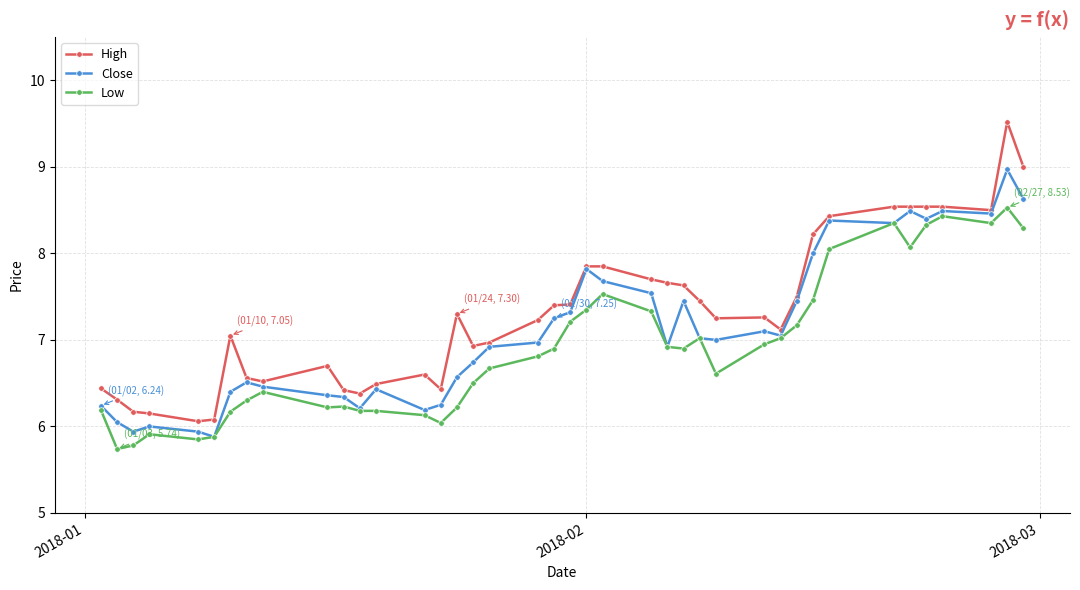

What is the sum of all High values?

292.7